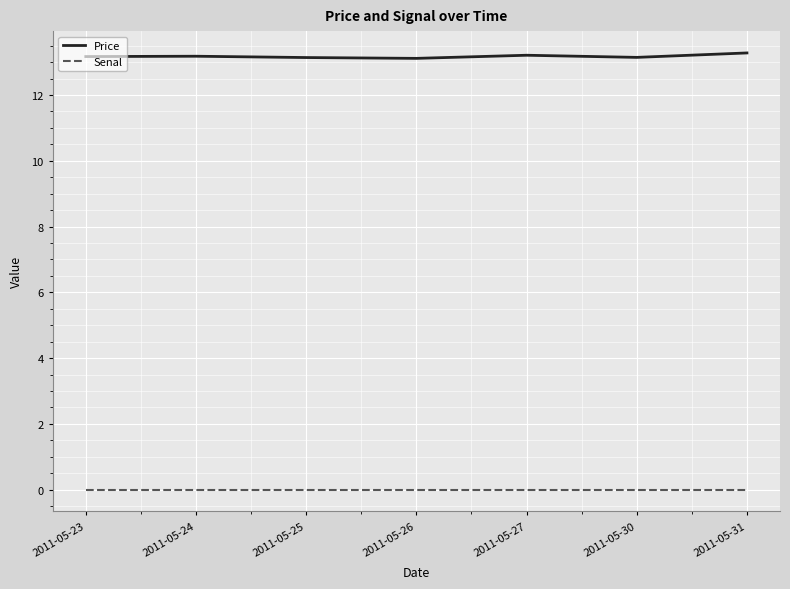

True or false: Senal and Price cross at least once.

False